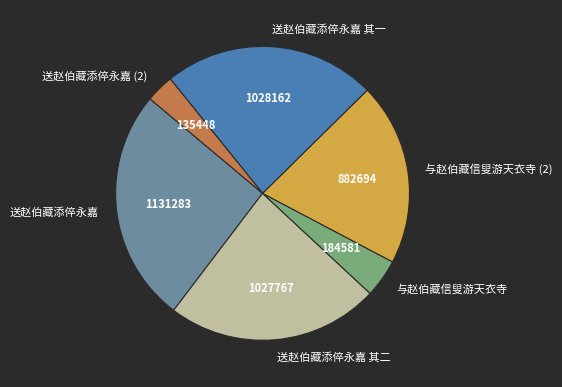

Is 与赵伯藏信叟游天衣寺 the majority of the pie?

No